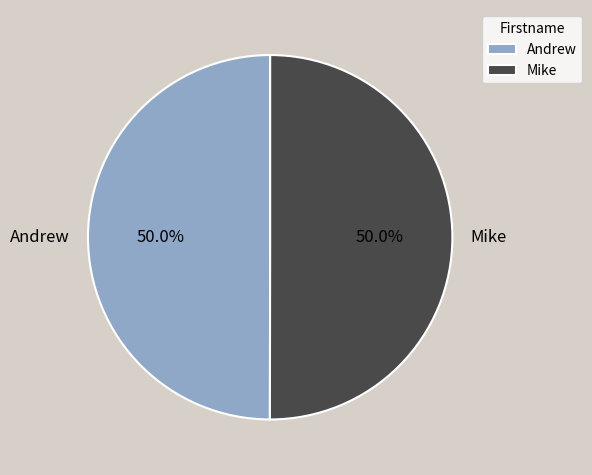

What percentage is the Andrew slice, to the nearest percent?

50%